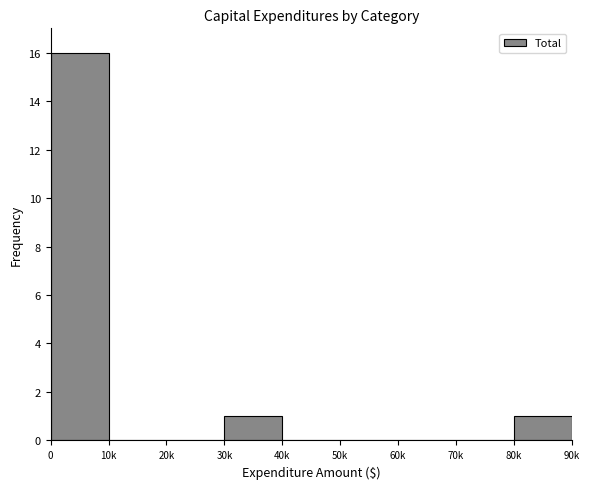

Reading left to right, what are all the values shown in this chart?

0=16	10k=0	20k=0	30k=1	40k=0	50k=0	60k=0	70k=0	80k=1